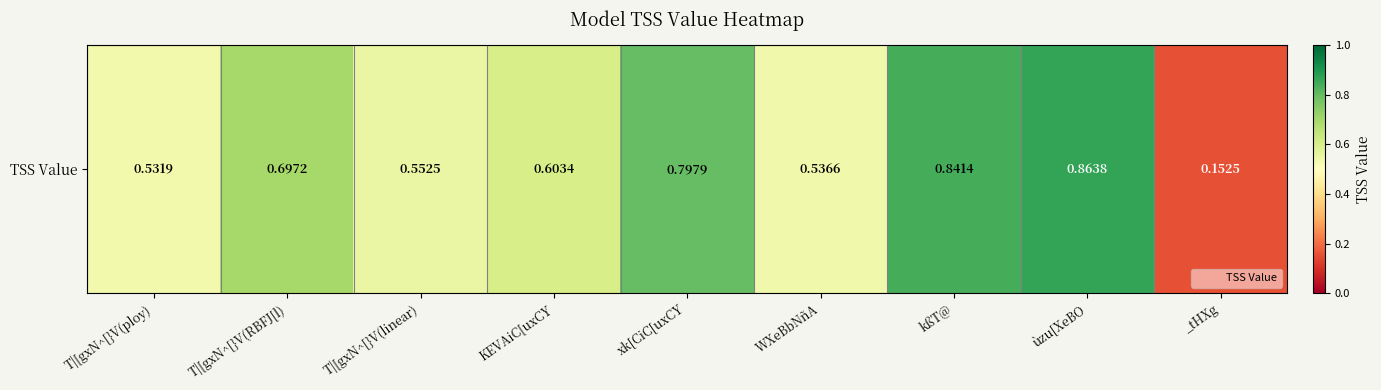

Reading right to left, what are all the values shown in this chart?

_tHXg=0.2	ùzu[XeBO=0.9	kßT@=0.8	WXeBbNñA=0.5	xk[CiC[uxCY=0.8	KEVAiC[uxCY=0.6	T|[gxN^[}V(linear)=0.6	T|[gxN^[}V(RBFJ[l)=0.7	T|[gxN^[}V(ploy)=0.5